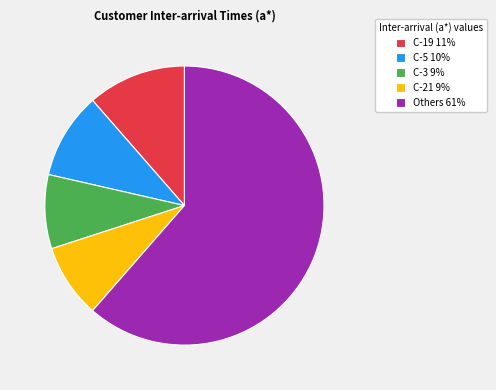

Is the sum of C-21 9% and C-5 10% greater than half?

No